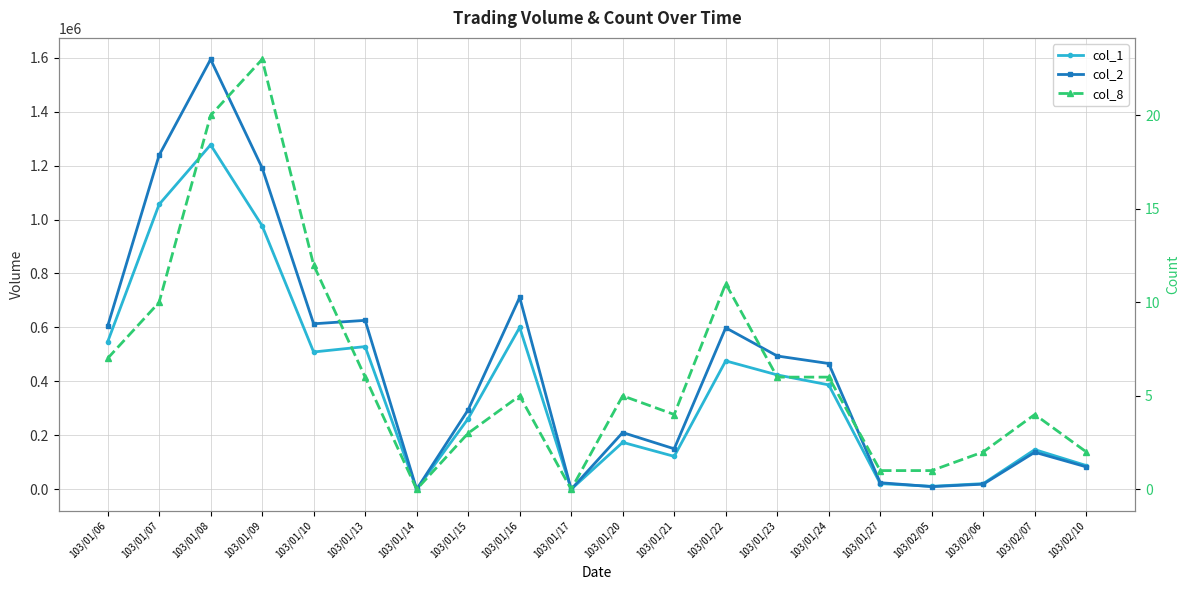

Reading left to right, what are all the values shown in this chart?

col_1: 103/01/06=546000	103/01/07=1056000	103/01/08=1277000	103/01/09=977000	103/01/10=509000	103/01/13=529000	103/01/14=0	103/01/15=262000	103/01/16=600000	103/01/17=0	103/01/20=174000	103/01/21=122000	103/01/22=476000	103/01/23=424000	103/01/24=387000	103/01/27=21000	103/02/05=11000	103/02/06=21000	103/02/07=147000	103/02/10=88000
col_2: 103/01/06=604080	103/01/07=1238220	103/01/08=1593840	103/01/09=1191790	103/01/10=613510	103/01/13=626290	103/01/14=0	103/01/15=294640	103/01/16=711600	103/01/17=0	103/01/20=210360	103/01/21=150060	103/01/22=598810	103/01/23=494140	103/01/24=466250	103/01/27=24360	103/02/05=9790	103/02/06=19010	103/02/07=137250	103/02/10=83160
col_8: 103/01/06=7	103/01/07=10	103/01/08=20	103/01/09=23	103/01/10=12	103/01/13=6	103/01/14=0	103/01/15=3	103/01/16=5	103/01/17=0	103/01/20=5	103/01/21=4	103/01/22=11	103/01/23=6	103/01/24=6	103/01/27=1	103/02/05=1	103/02/06=2	103/02/07=4	103/02/10=2